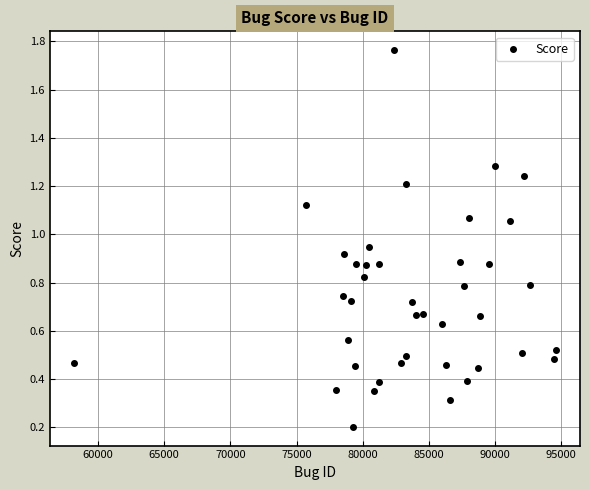

What is the range of X values (max minus min)?

36413.0